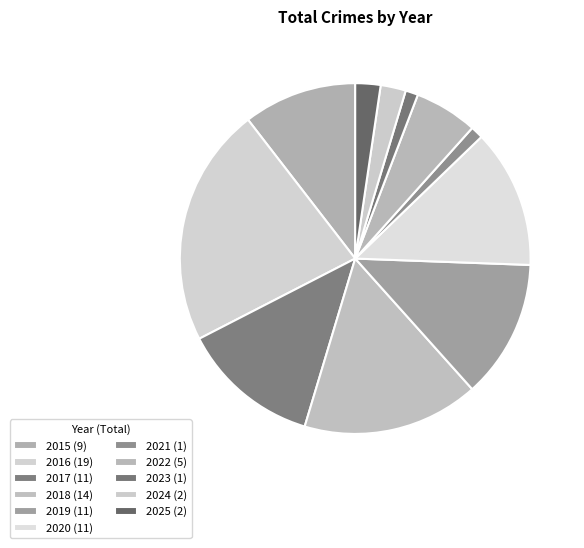

To the nearest percent, what is the combined percentage of 2020 and 2021?

14%